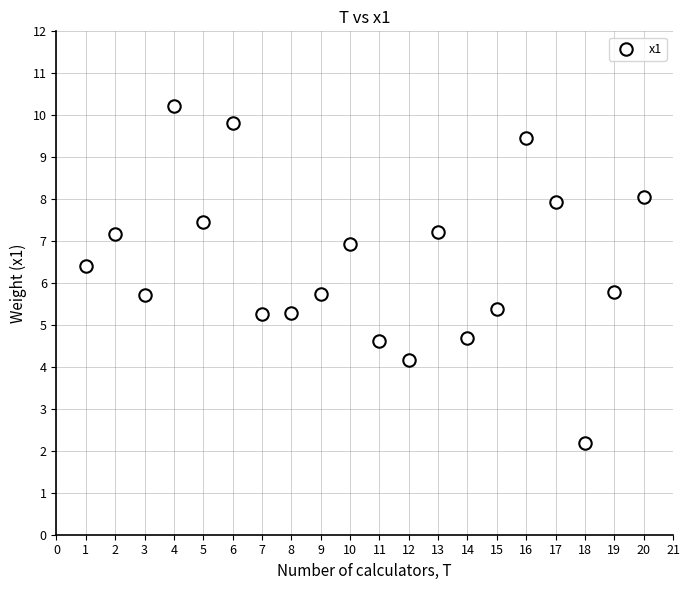

What is the range of Y values (max minus min)?

8.0